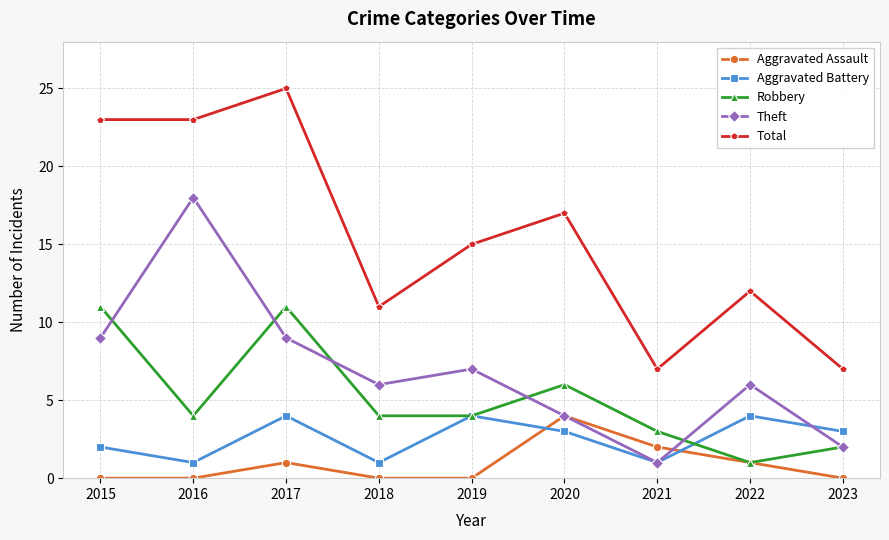

At which category is the sum across all series the highest?

2017